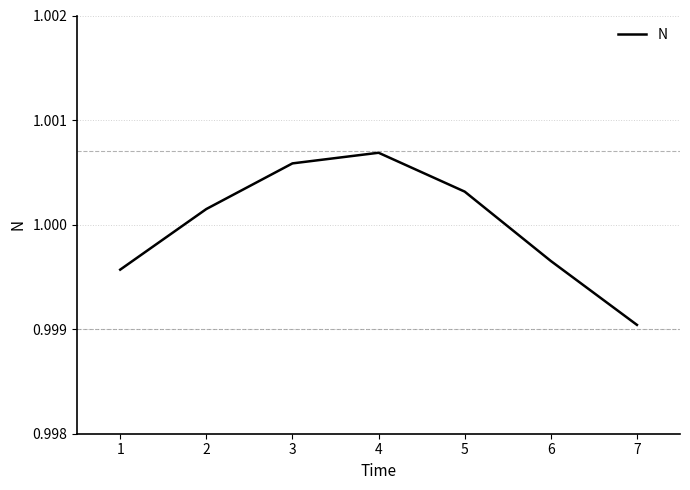

Where does the data first go above 1?

2